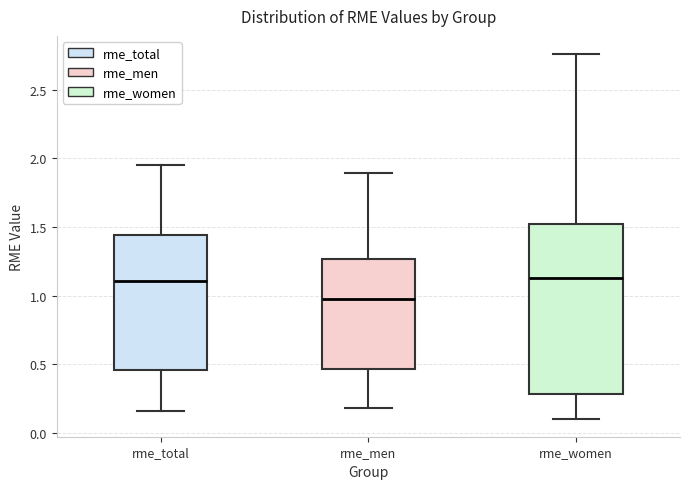

Reading left to right, transcribe this box plot: for each box, give where its median line is, the range the box spans, and where its two whiskers end, as read against the y-axis. The values are not printed on the chart, so give them approximately, as read against the axis.

rme_total: median 1.10, box 0.45 to 1.45, whiskers 0.15 to 1.95
rme_men: median 0.95, box 0.45 to 1.25, whiskers 0.20 to 1.90
rme_women: median 1.15, box 0.30 to 1.50, whiskers 0.10 to 2.75